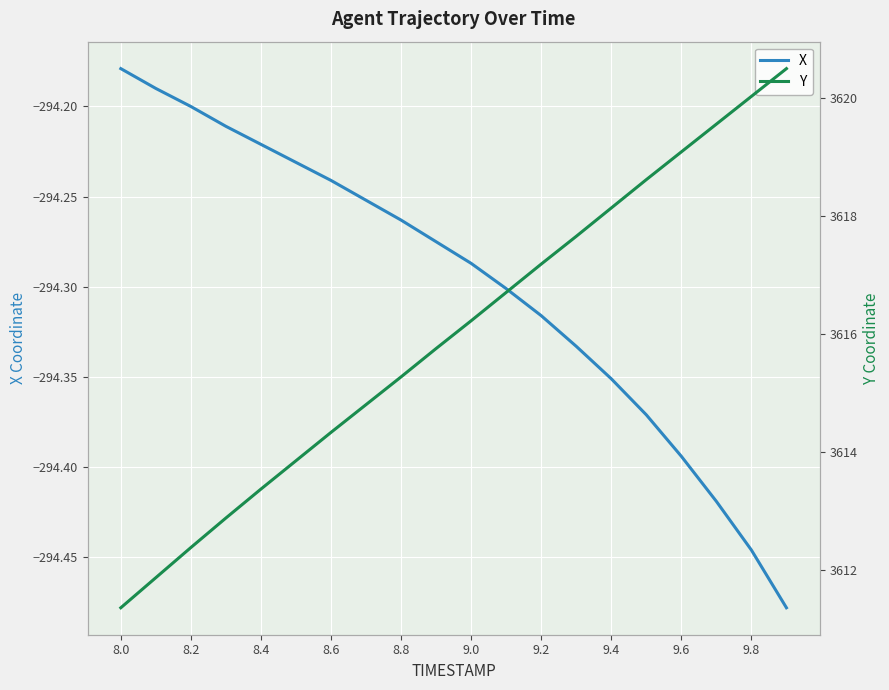

Rank the series by their maximum value, from highest to lowest.

Y, X